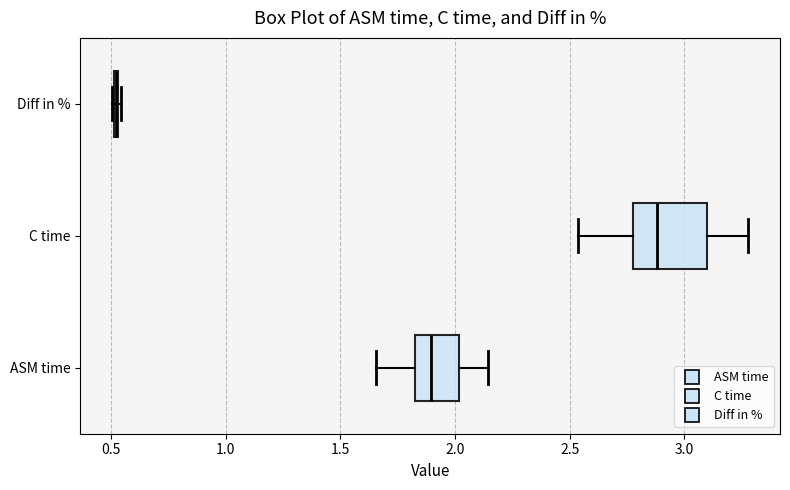

Which box is the widest, from its left edge to its right edge?

C time